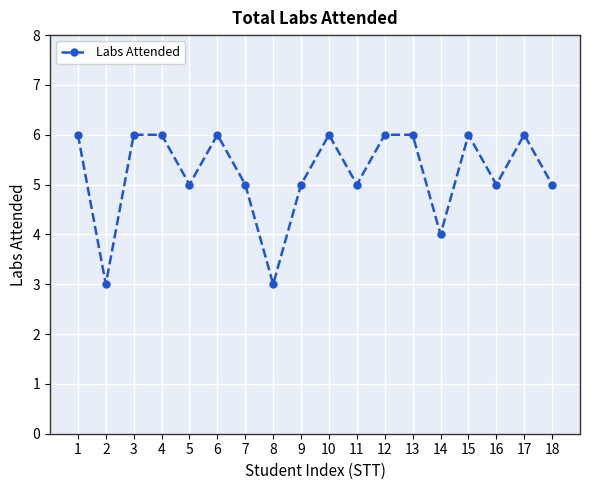

What is the smallest value displayed?

3